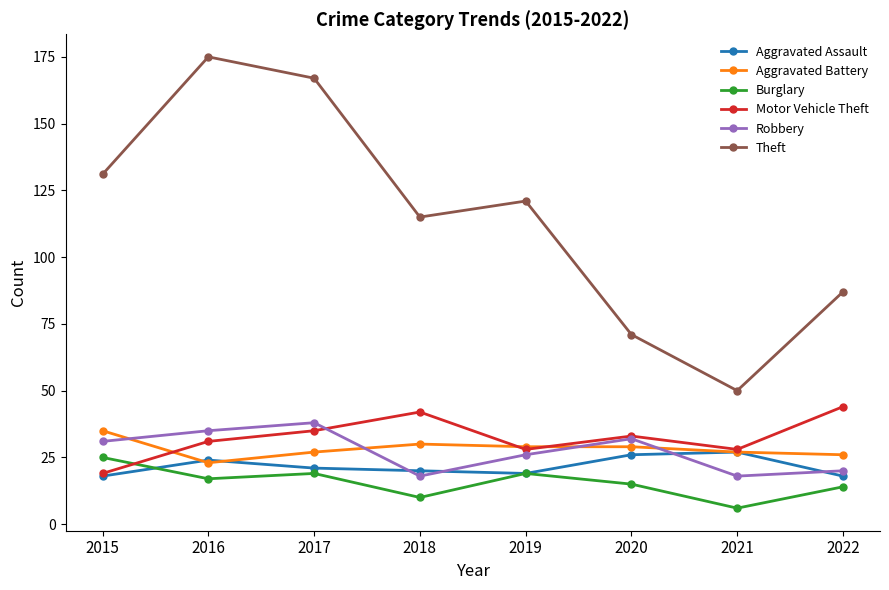

How many distinct data groups are displayed?

6